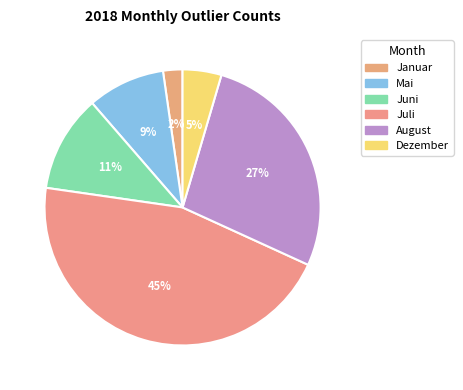

What percentage do Juni and Dezember together represent?

15.9%